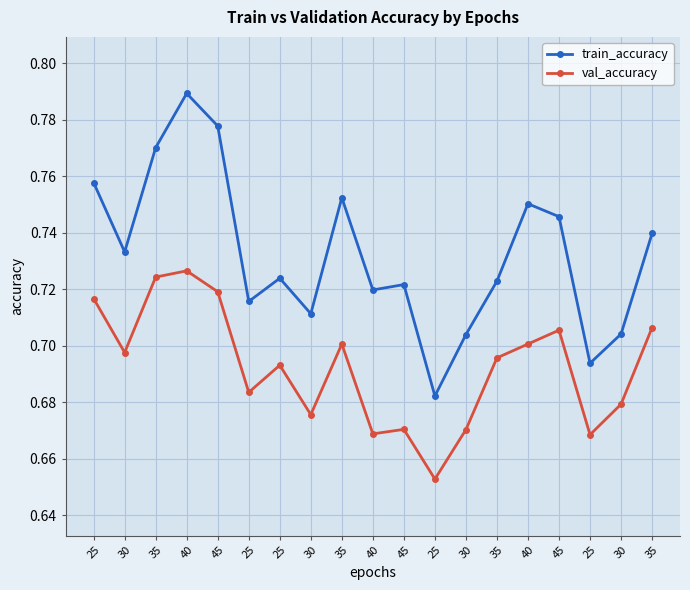

What are all the series names shown in the legend?

train_accuracy, val_accuracy